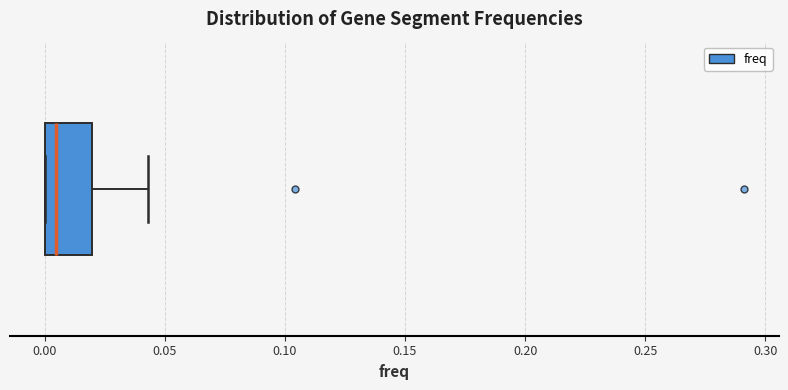

Read this box plot against the x-axis: the position of the median line, the range covered by the box, and the ends of both whiskers. The values are not printed on the chart, so give them approximately, as read against the axis.

median 0.005, box 0.000 to 0.020, whiskers 0.000 to 0.045